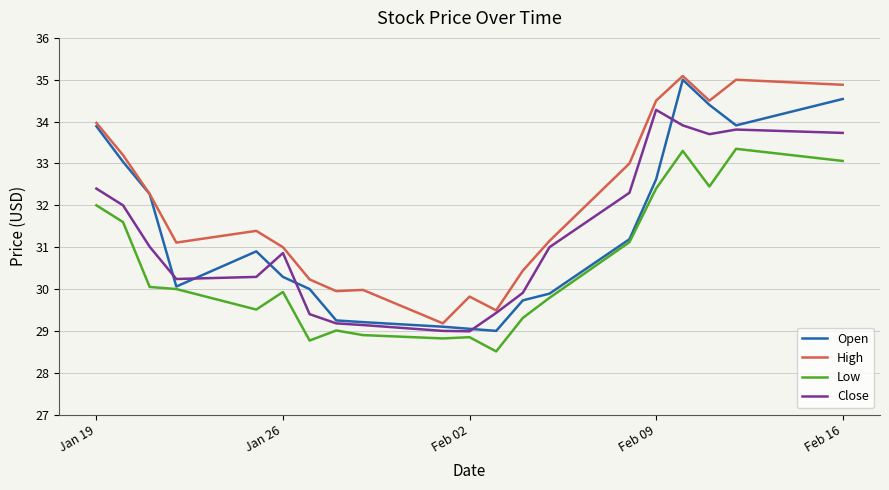

What is the smallest value displayed?

28.5